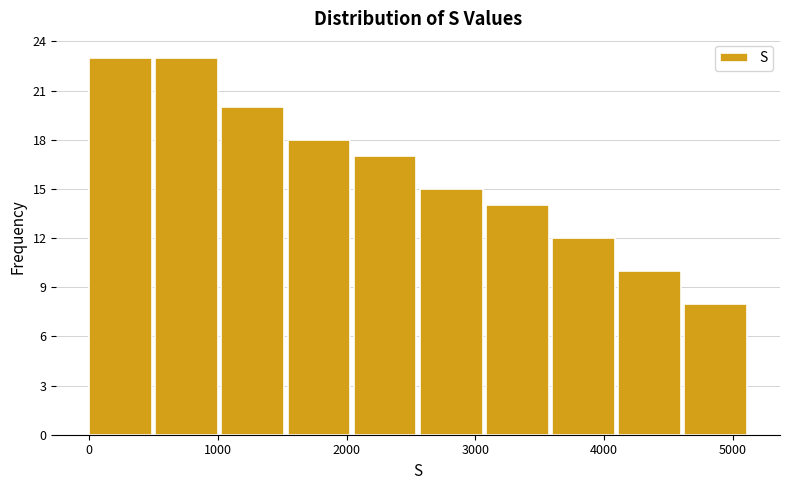

Reading left to right, list every bar in this chart as the range it spans on the x-axis followed by its height. Neither the bar edges nor the heights are printed on the chart, so give them approximately, as read against the axes.

0 to 500: 23
500 to 1000: 23
1000 to 1500: 20
1500 to 2100: 18
2100 to 2600: 17
2600 to 3100: 15
3100 to 3600: 14
3600 to 4100: 12
4100 to 4600: 10
4600 to 5100: 8